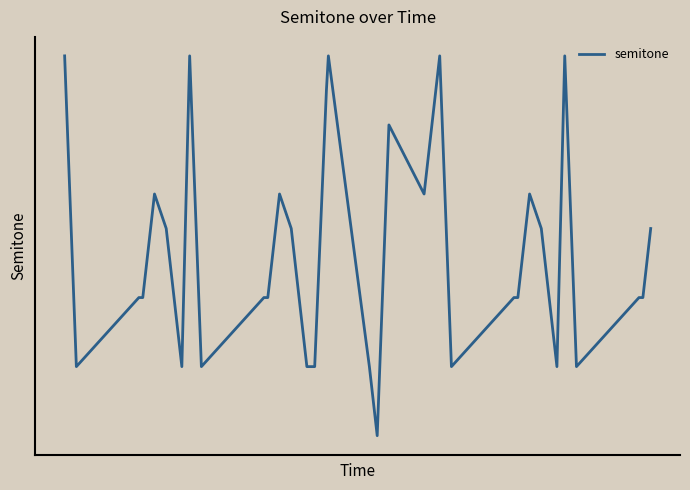

What is the value of the 29th point from the left?

58